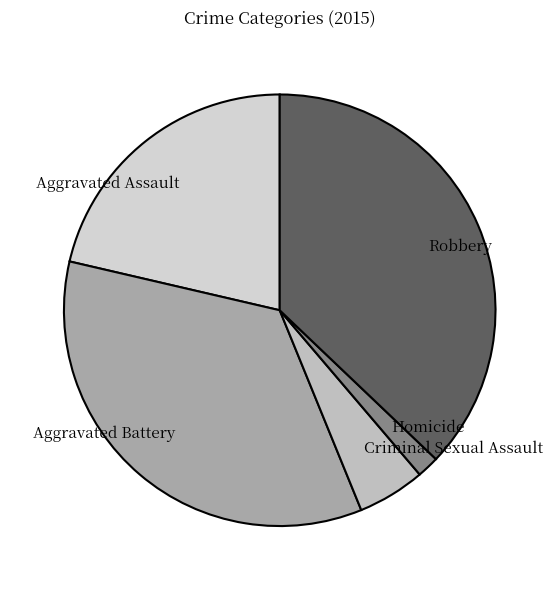

Which category has the smallest portion of the pie?

Homicide